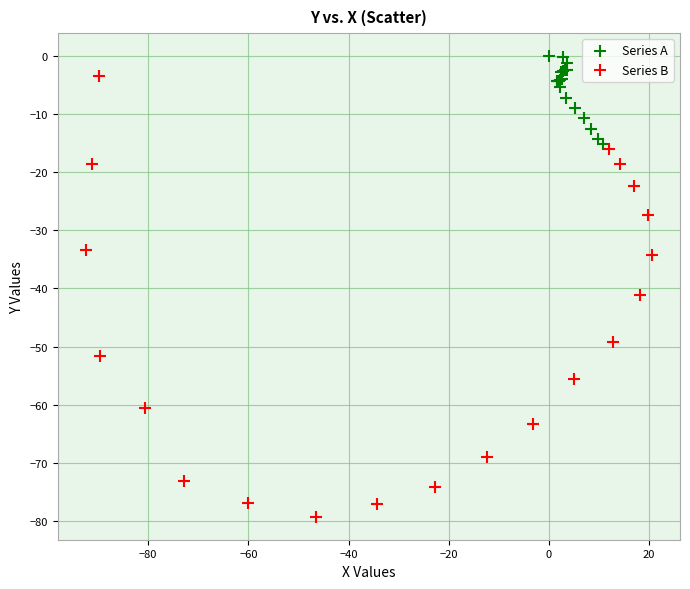

Which series reaches the minimum Y coordinate?

Series B